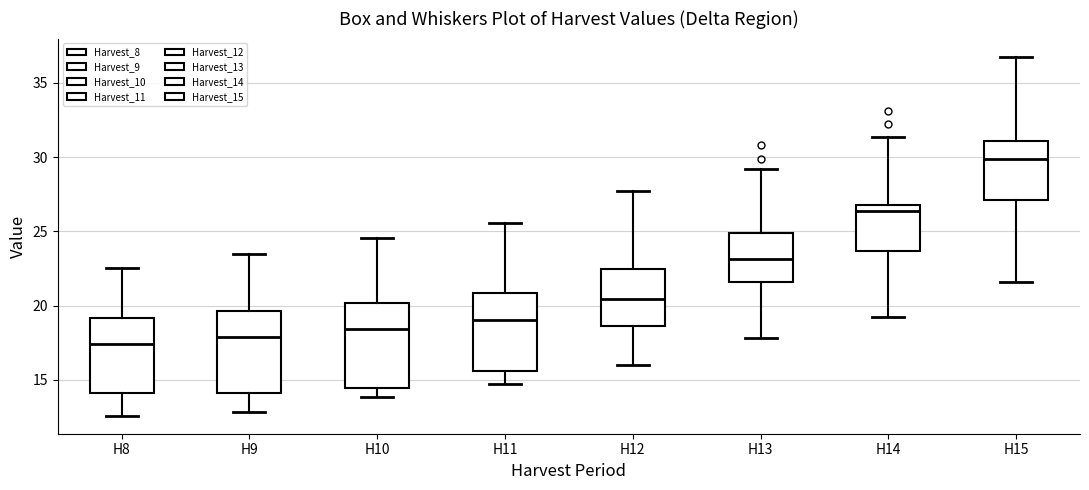

Which box's median line is the highest?

H15